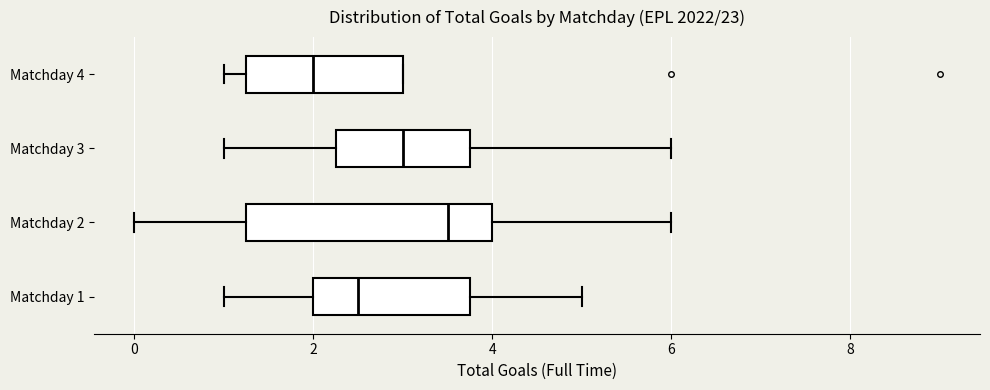

Reading bottom to top, read every box against the x-axis: the position of its median line, the range the box covers, and the ends of its whiskers. The values are not printed on the chart, so give them approximately, as read against the axis.

Matchday 1: median 2.6, box 2.0 to 3.8, whiskers 1.0 to 5.0
Matchday 2: median 3.6, box 1.2 to 4.0, whiskers 0.0 to 6.0
Matchday 3: median 3.0, box 2.2 to 3.8, whiskers 1.0 to 6.0
Matchday 4: median 2.0, box 1.2 to 3.0, whiskers 1.0 to 3.0